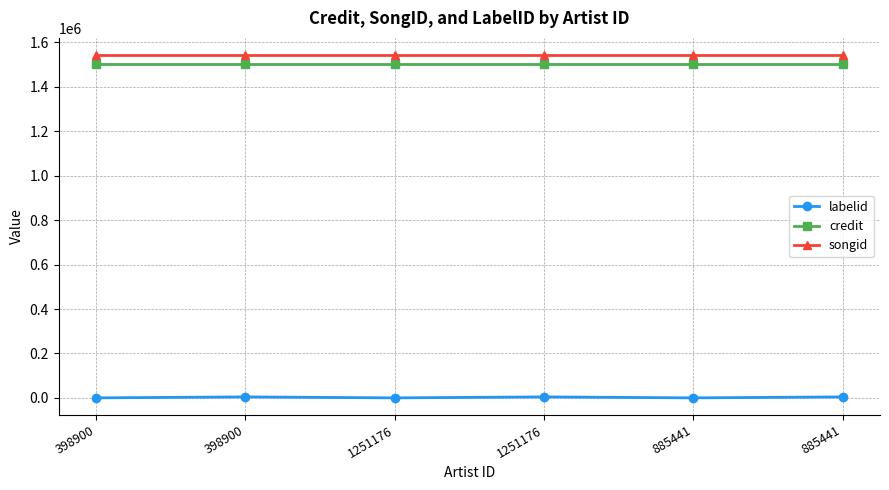

What are all the series names shown in the legend?

labelid, credit, songid